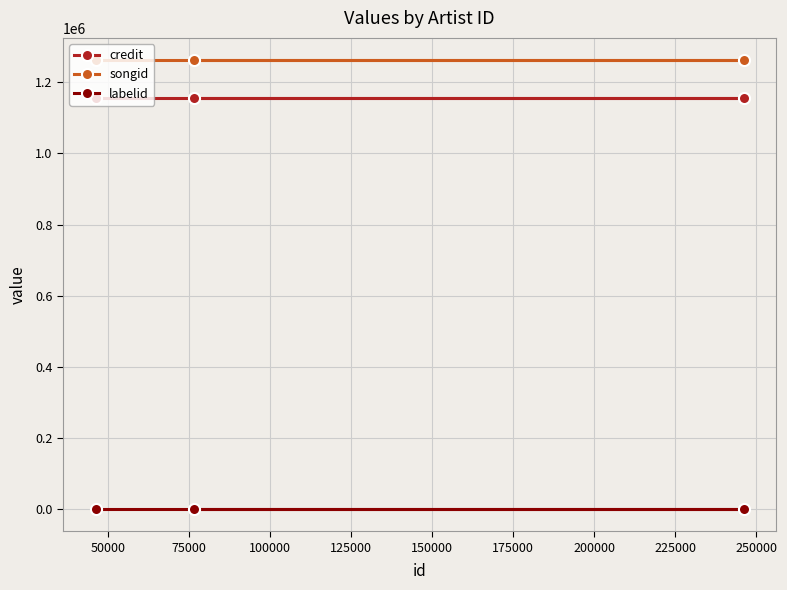

List the series in order of their peak value, highest first.

songid, credit, labelid